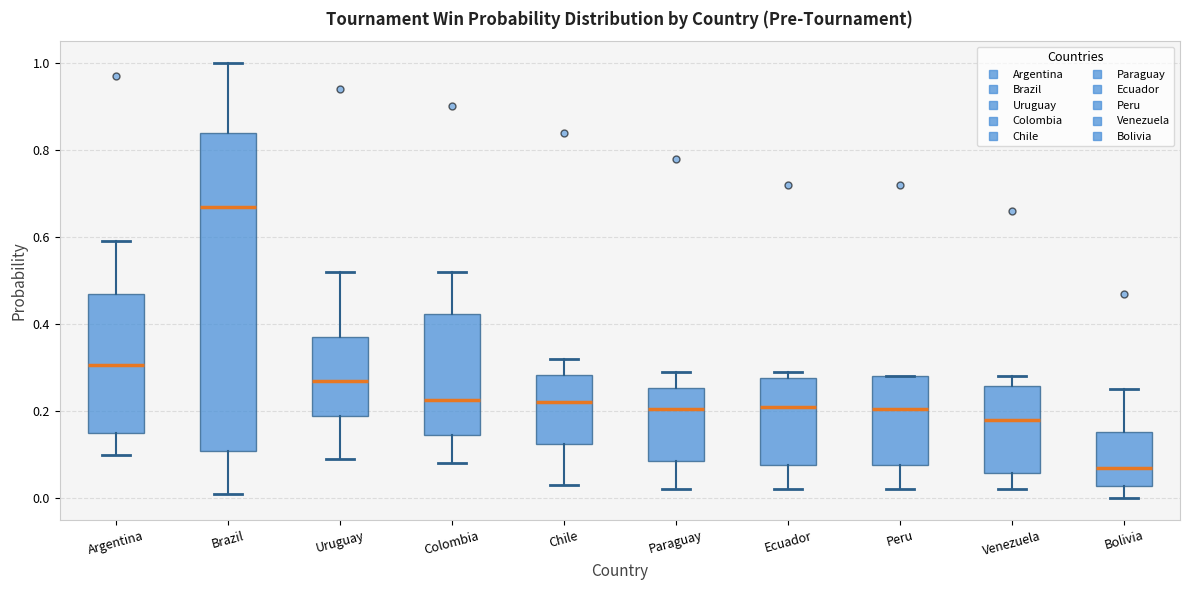

Comparing the boxes themselves (not the whiskers), which one is the tallest?

Brazil